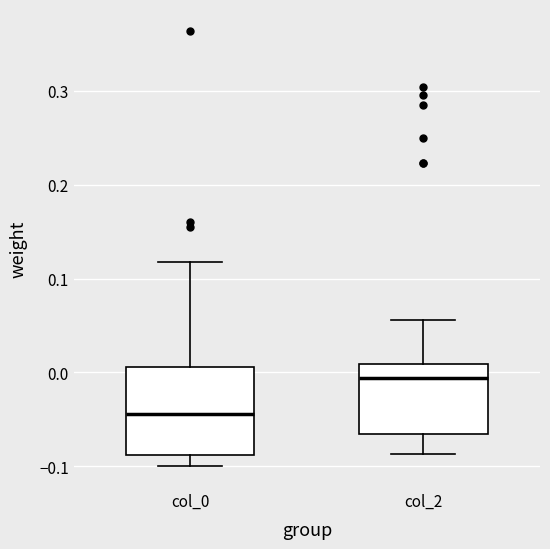

Which box's median line is the lowest?

col_0